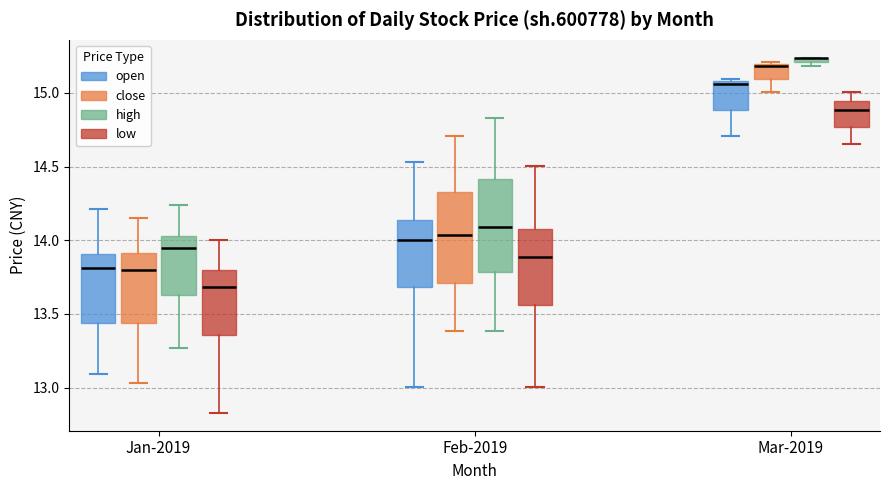

Where does the upper whisker of the box for Mar-2019 (low) end on the y-axis? The values are not printed on the chart, so give them approximately, as read against the axis.

15.00